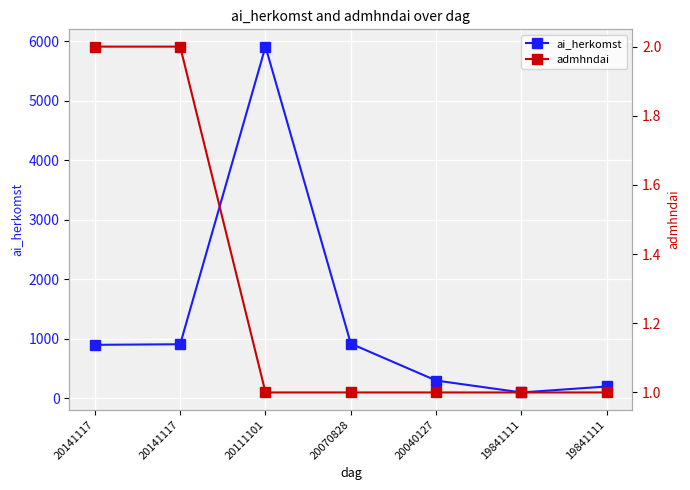

What is the average value of the ai_herkomst series?

1320